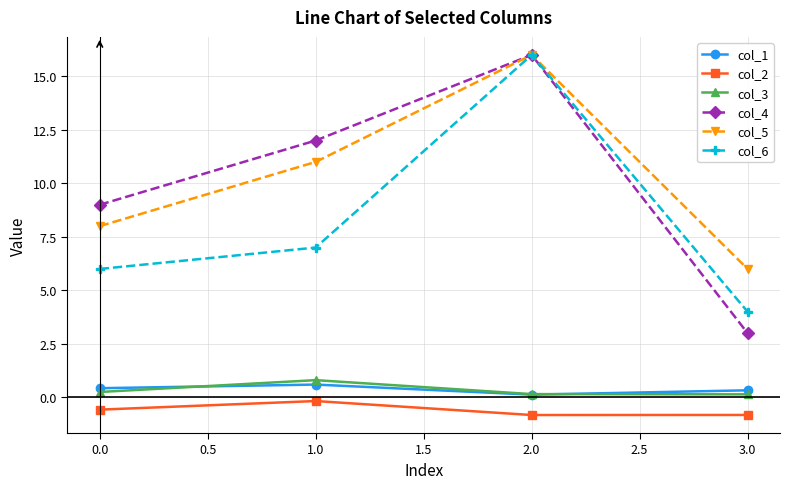

At which category is the sum across all series the highest?

2.0